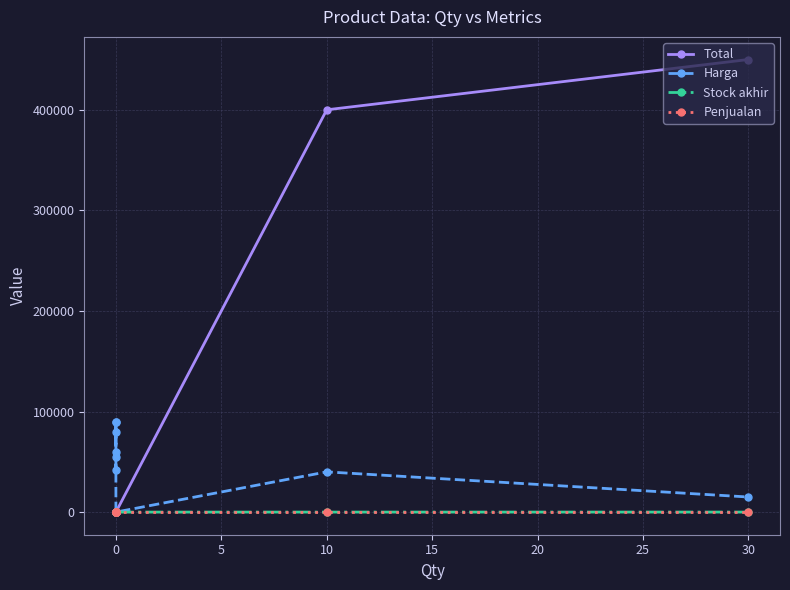

The Total series shows -292160 at 0. True or false?

False